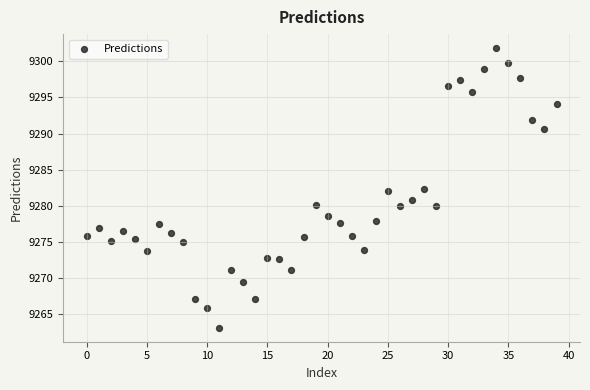

What is the range of Y values (max minus min)?

38.7